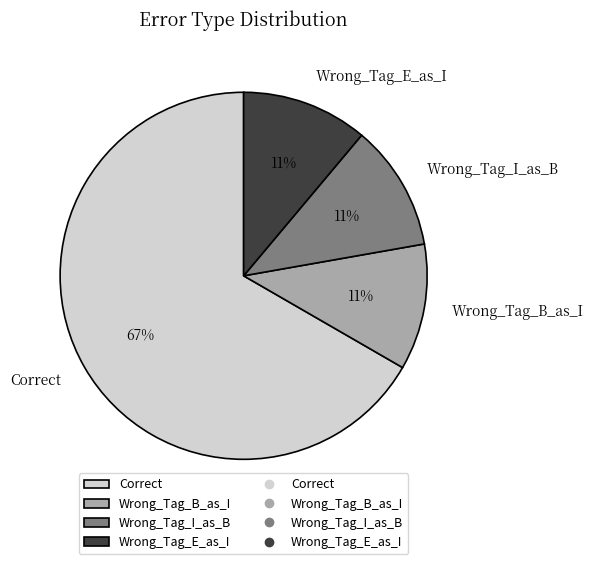

To the nearest percent, what is the difference between the Wrong_Tag_E_as_I and Correct slice percentages?

56%